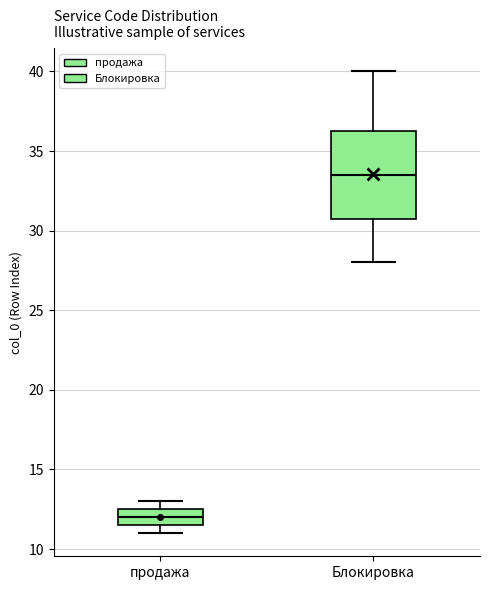

Reading left to right, transcribe this box plot: for each box, give where its median line is, the range the box spans, and where its two whiskers end, as read against the y-axis. The values are not printed on the chart, so give them approximately, as read against the axis.

продажа: median 12.0, box 11.5 to 12.5, whiskers 11.0 to 13.0
Блокировка: median 33.5, box 31.0 to 36.5, whiskers 28.0 to 40.0